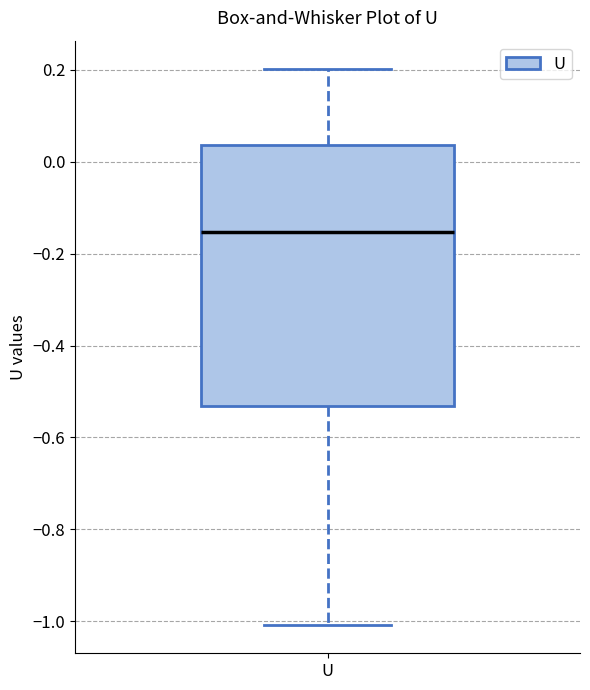

Read this box plot against the y-axis: the position of the median line, the range covered by the box, and the ends of both whiskers. The values are not printed on the chart, so give them approximately, as read against the axis.

median -0.16, box -0.54 to 0.04, whiskers -1.00 to 0.20